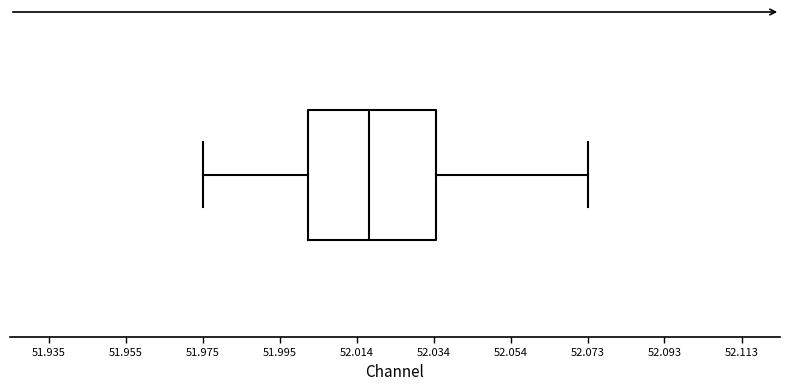

Read this box plot against the x-axis: the position of the median line, the range covered by the box, and the ends of both whiskers. The values are not printed on the chart, so give them approximately, as read against the axis.

median 52.018, box 52.002 to 52.034, whiskers 51.974 to 52.074